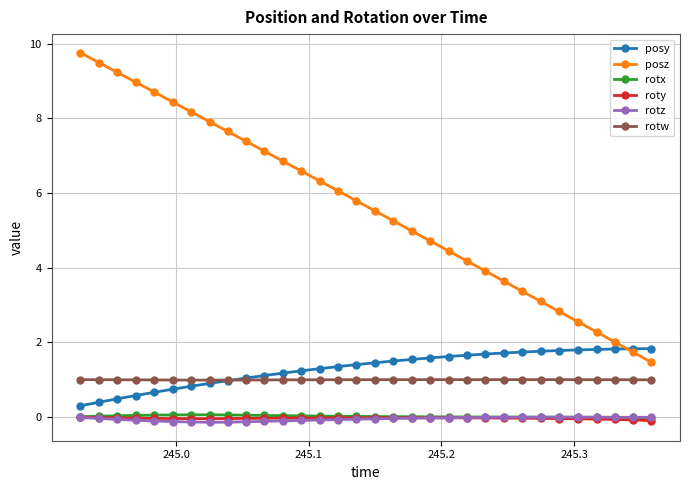

Which series has the largest total across all categories?

posz